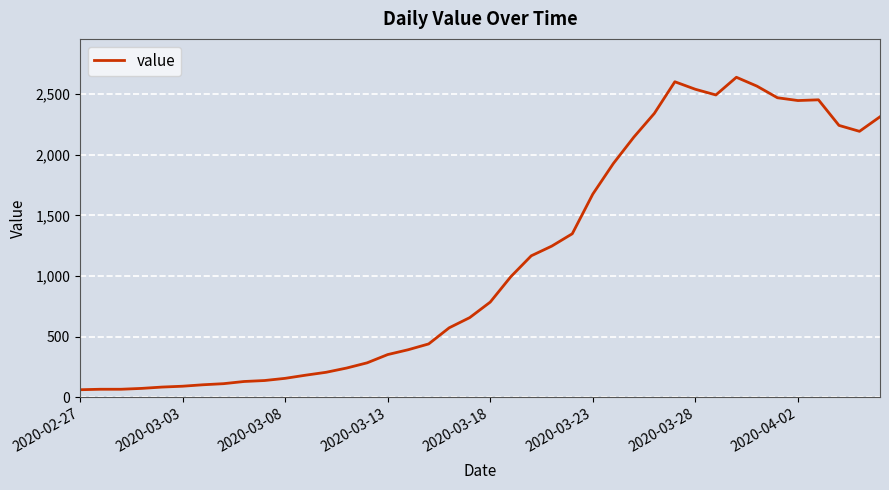

What is the maximum value shown in the chart?

2639